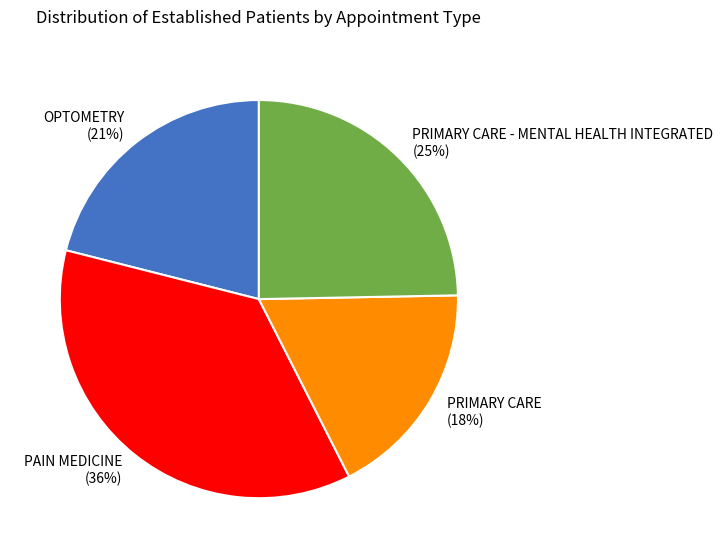

Rank the categories by value from highest to lowest.

PAIN MEDICINE, PRIMARY CARE - MENTAL HEALTH INTEGRATED, OPTOMETRY, PRIMARY CARE